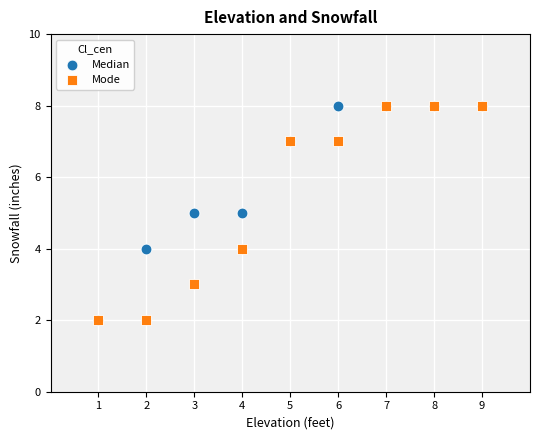

What are all the series names shown in the legend?

Median, Mode